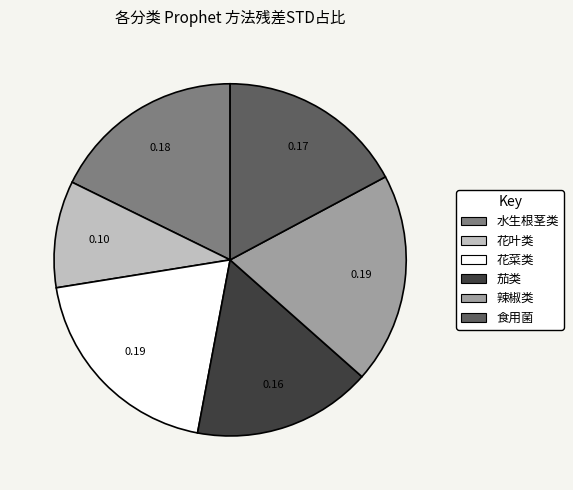

Which category has the smallest portion of the pie?

花叶类